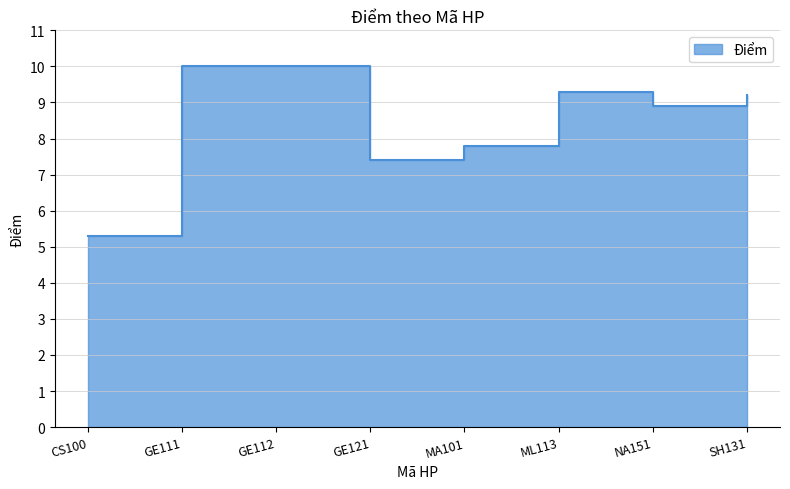

What is the label of the 3rd point from the right?

ML113